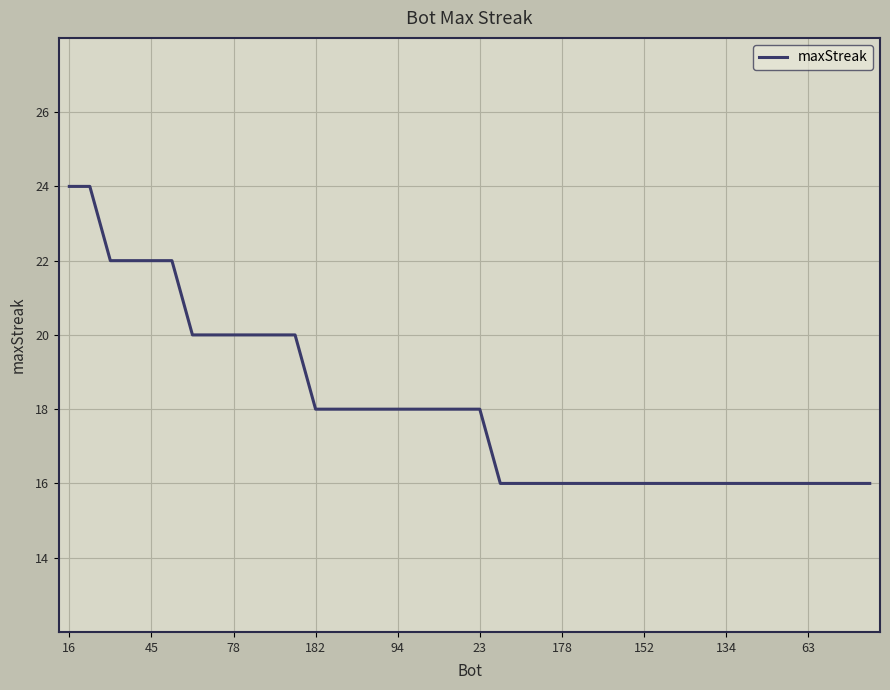

What is the smallest value displayed?

16